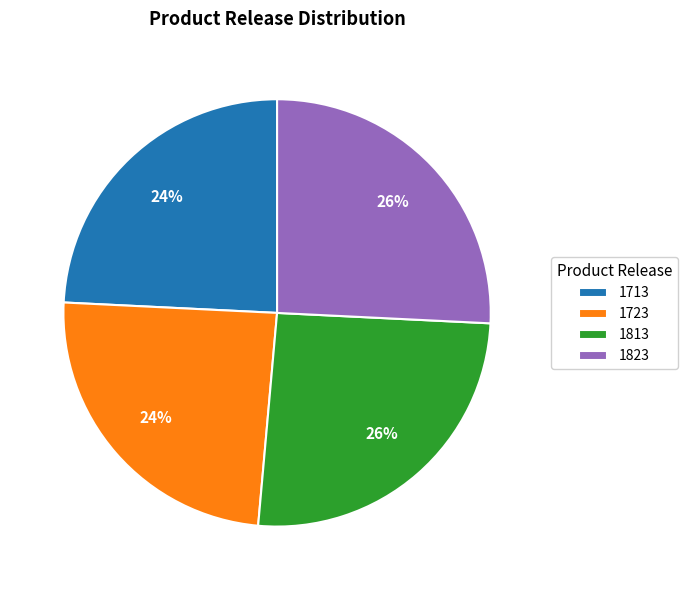

How many slices are in this pie chart?

4